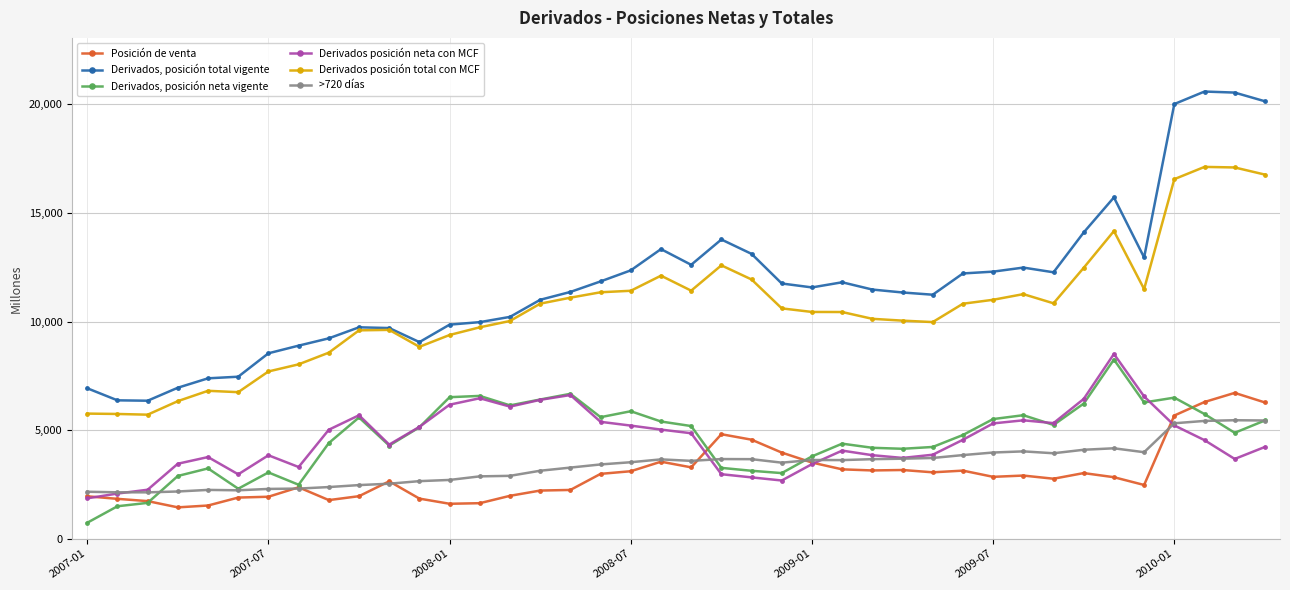

What is the value of the Derivados, posición neta vigente point at the 37th from the left?

6495